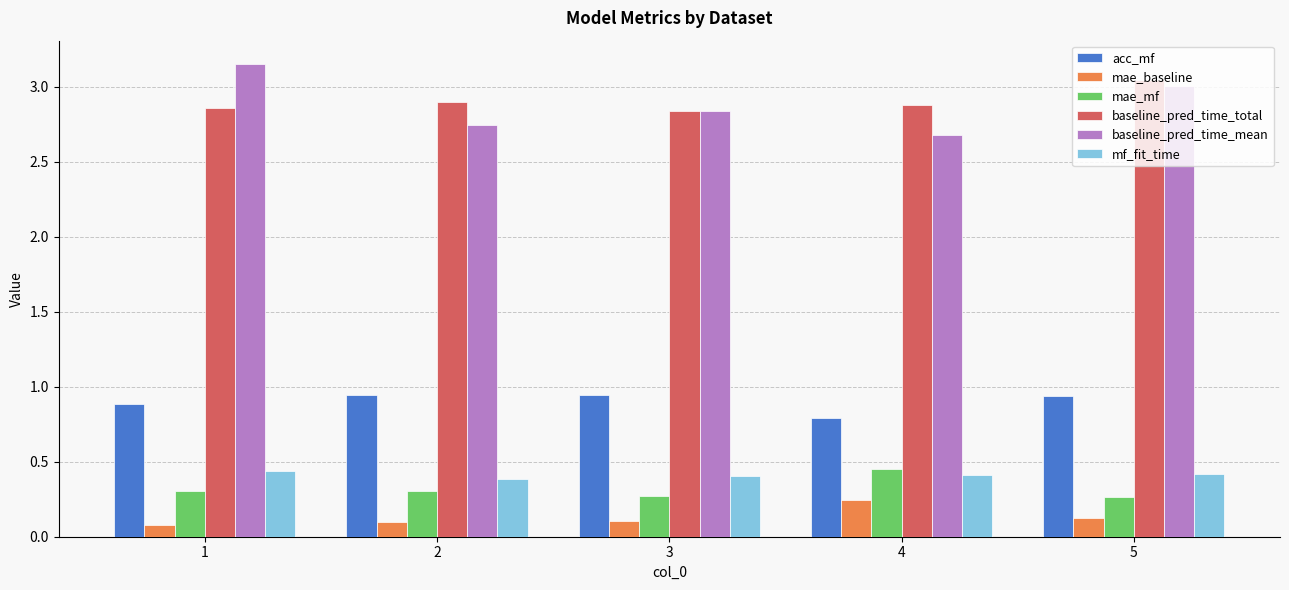

How many groups of bars are there?

5